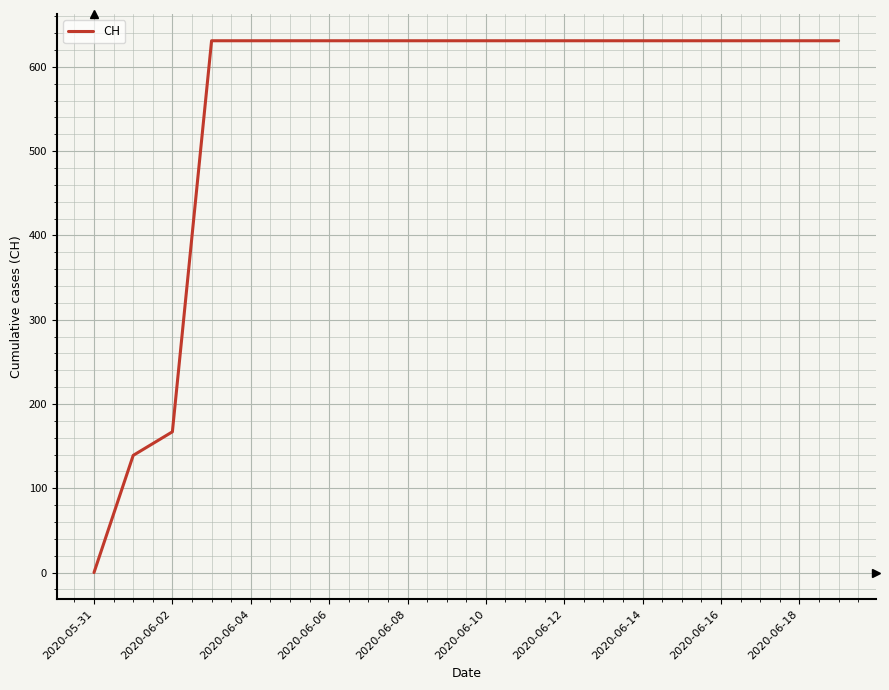

What is the difference between the maximum and minimum values?

631